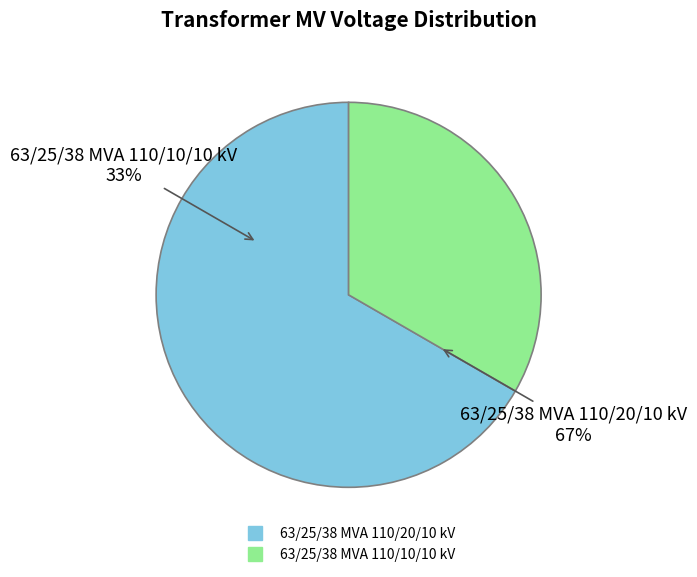

Which category accounts for the majority?

63/25/38 MVA 110/20/10 kV